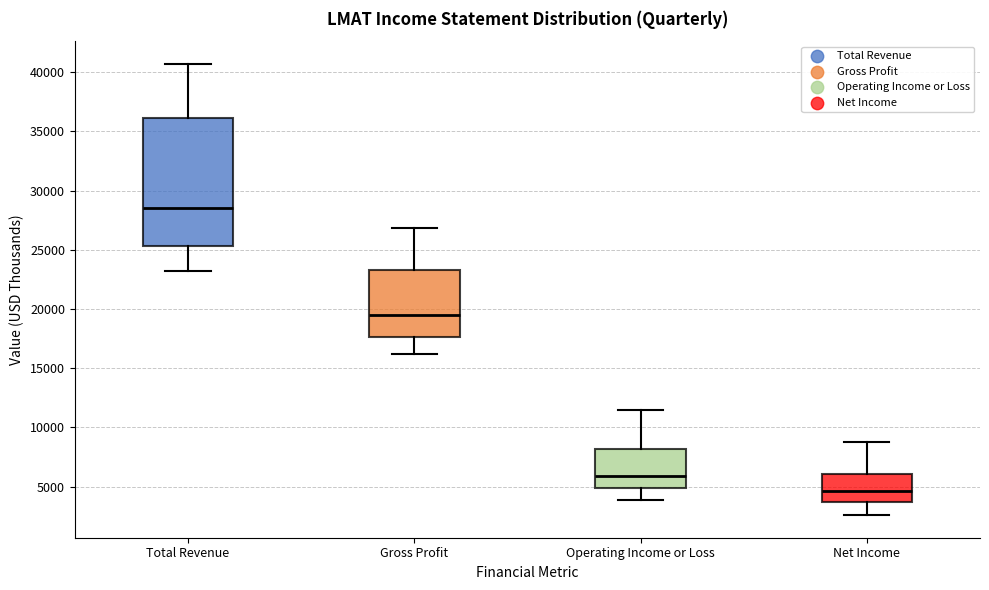

Where is the lower edge of the box for Gross Profit on the y-axis? The values are not printed on the chart, so give them approximately, as read against the axis.

17500